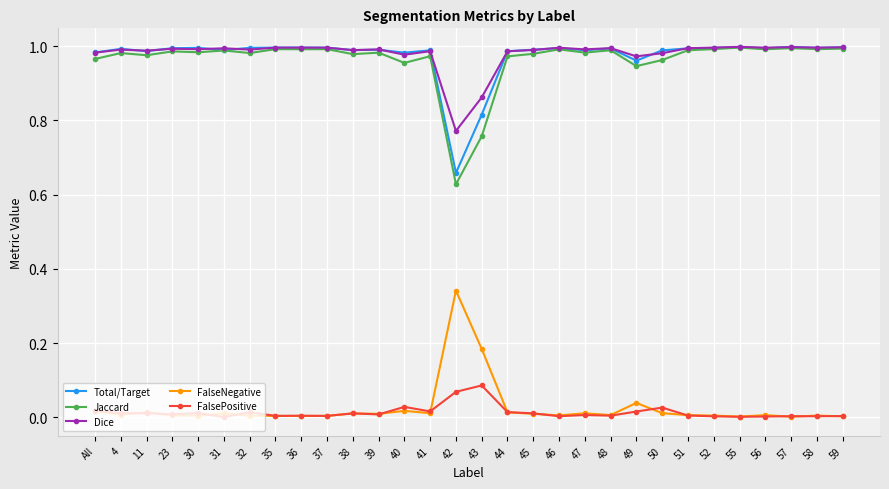

At which label does FalseNegative reach its peak?

42